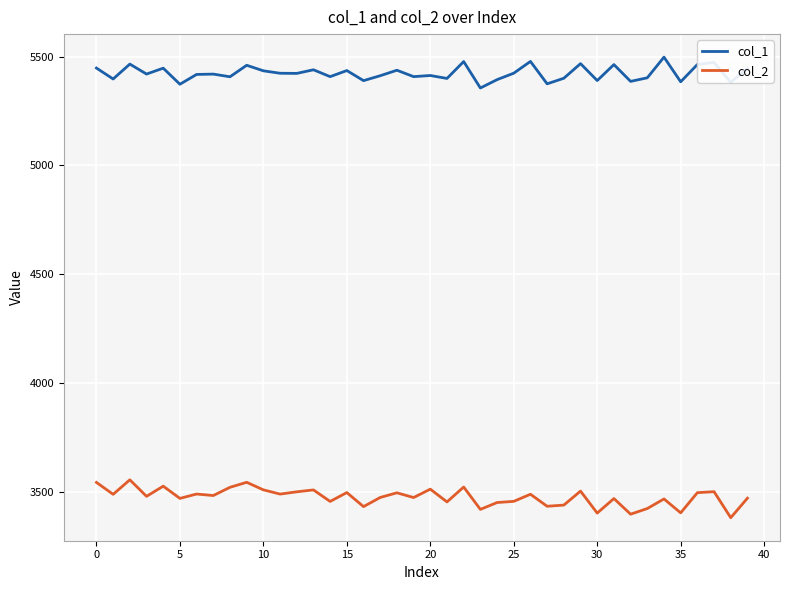

What is the highest value of the col_1 series?

5497.8